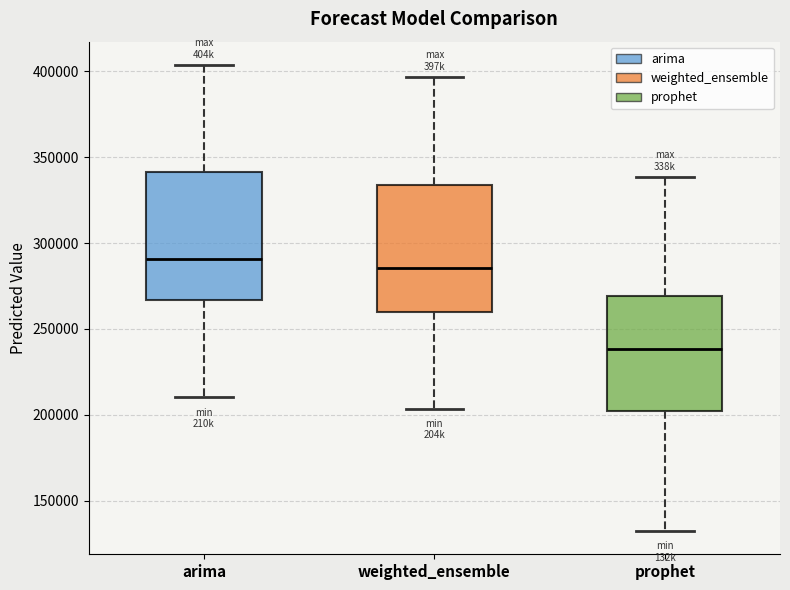

Reading left to right, transcribe this box plot: for each box, give where its median line is, the range the box spans, and where its two whiskers end, as read against the y-axis. The values are not printed on the chart, so give them approximately, as read against the axis.

arima: median 290000, box 265000 to 340000, whiskers 210000 to 405000
weighted_ensemble: median 285000, box 260000 to 335000, whiskers 205000 to 395000
prophet: median 240000, box 200000 to 270000, whiskers 130000 to 340000